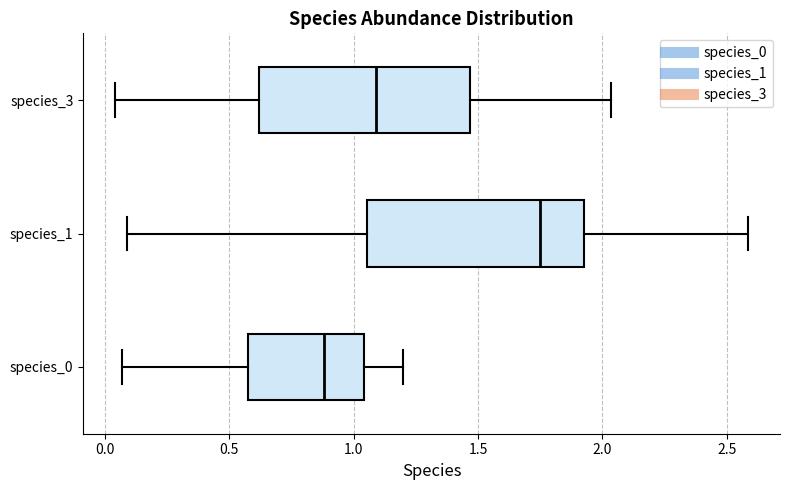

Which box has the furthest to the right median line?

species_1